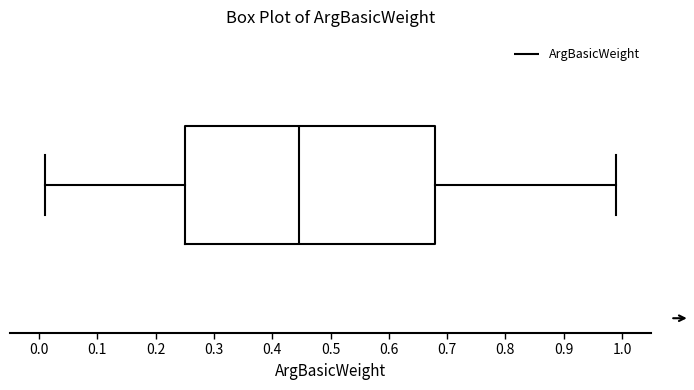

Read this box plot against the x-axis: the position of the median line, the range covered by the box, and the ends of both whiskers. The values are not printed on the chart, so give them approximately, as read against the axis.

median 0.45, box 0.25 to 0.68, whiskers 0.01 to 0.99